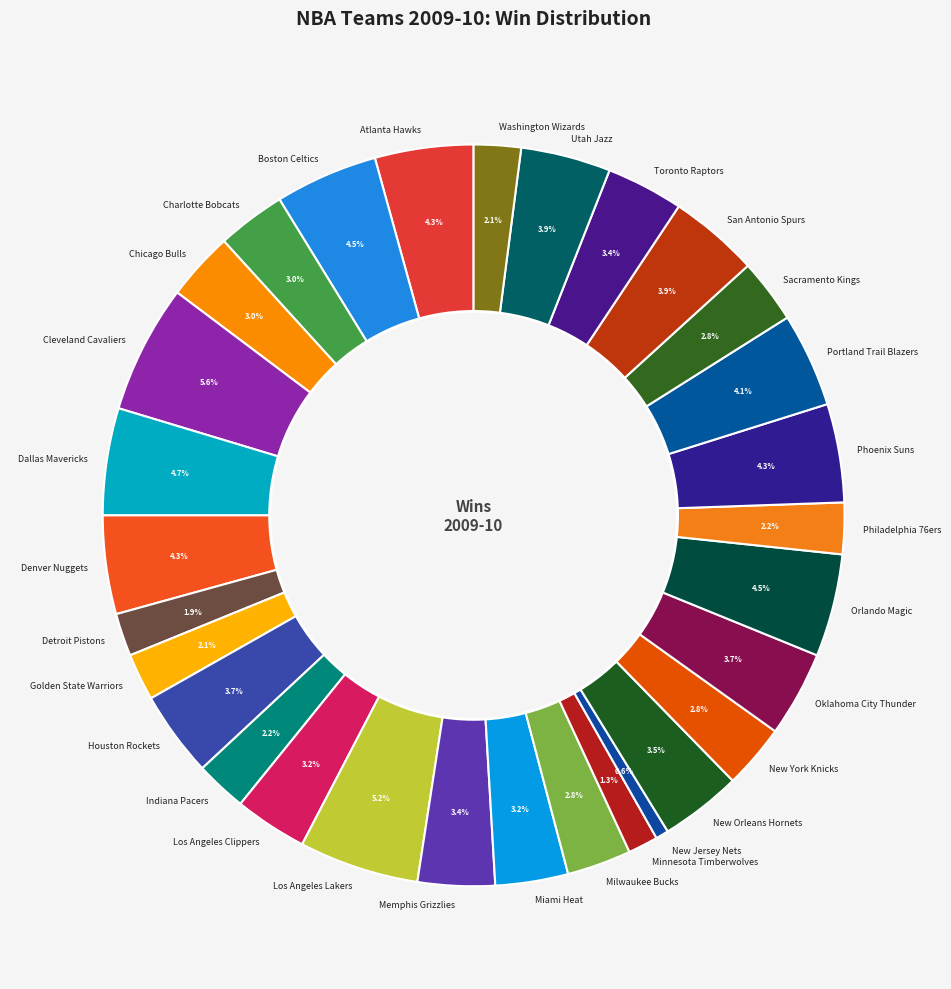

Approximately how many times larger is the value at Minnesota Timberwolves compared to New York Knicks?

0.5